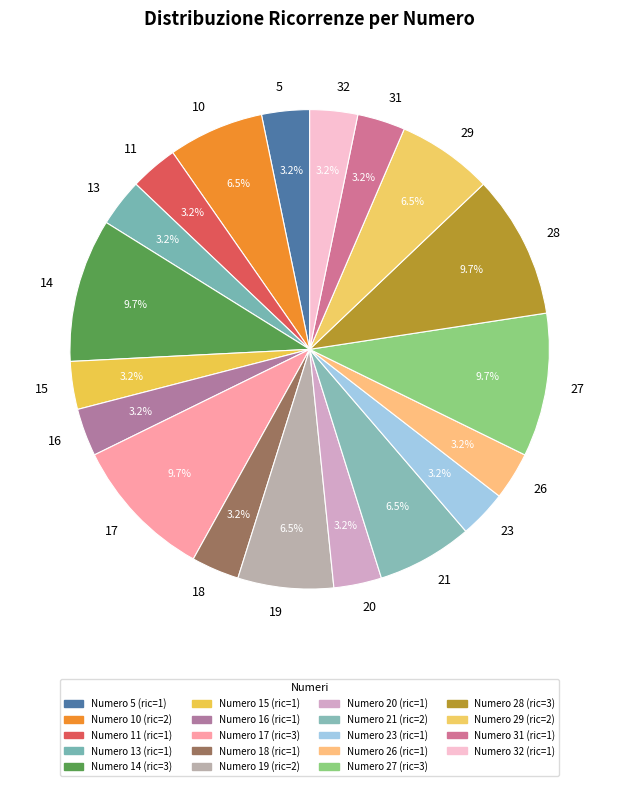

How many slices are in this pie chart?

19